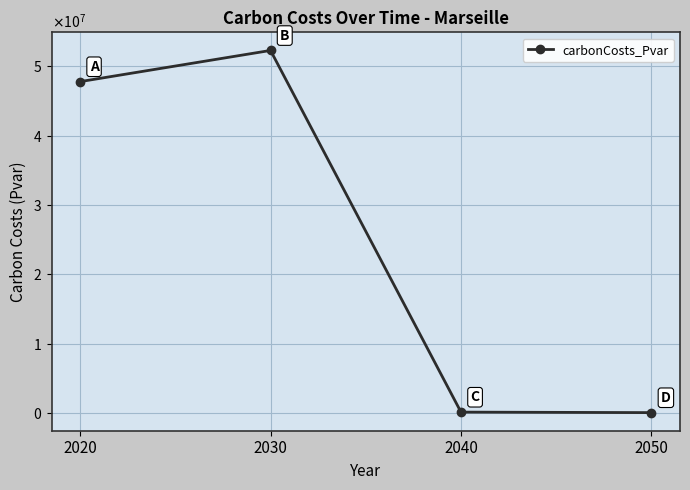

What is the difference between the second highest and minimum values?

47748158.5